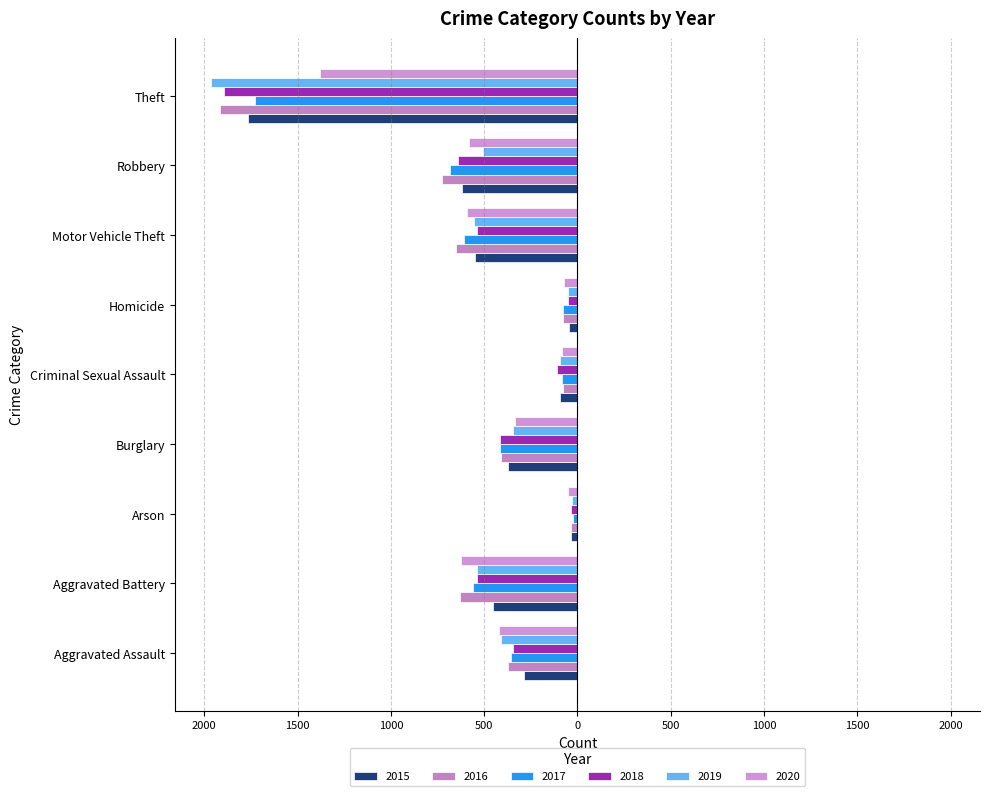

Which has a higher value, Aggravated Assault or Theft?

Aggravated Assault